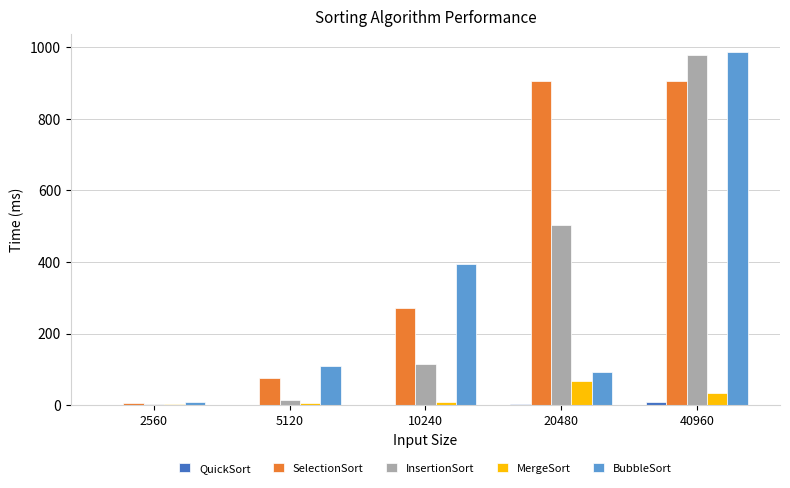

The BubbleSort series shows 395 at 10240. True or false?

True